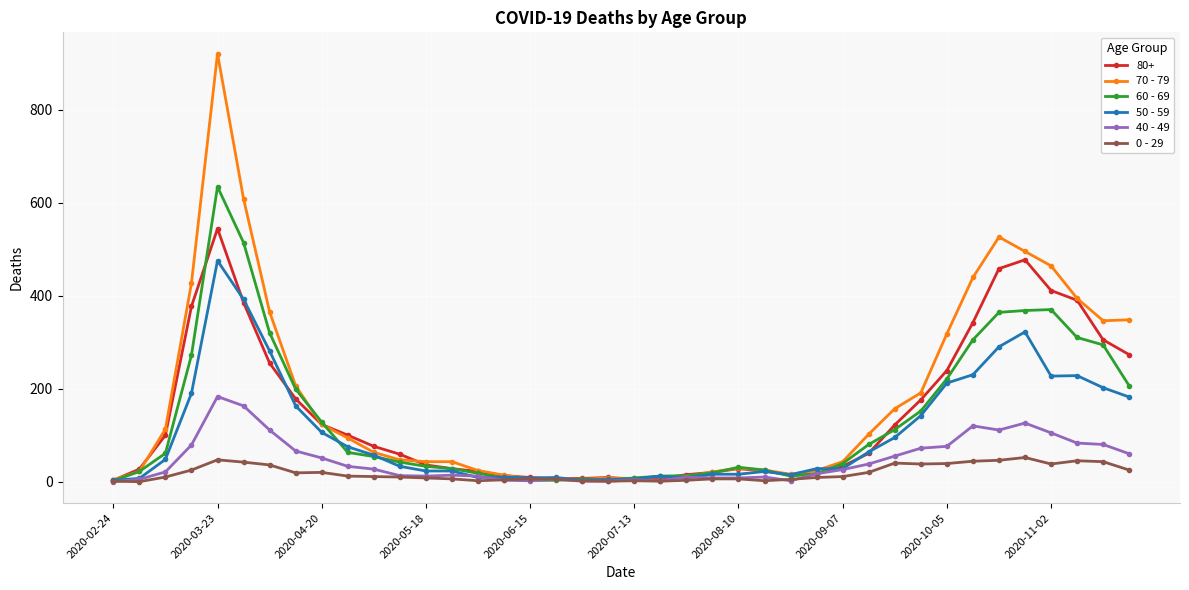

True or false: 0 - 29 has more than 0 points higher than both neighbors.

True